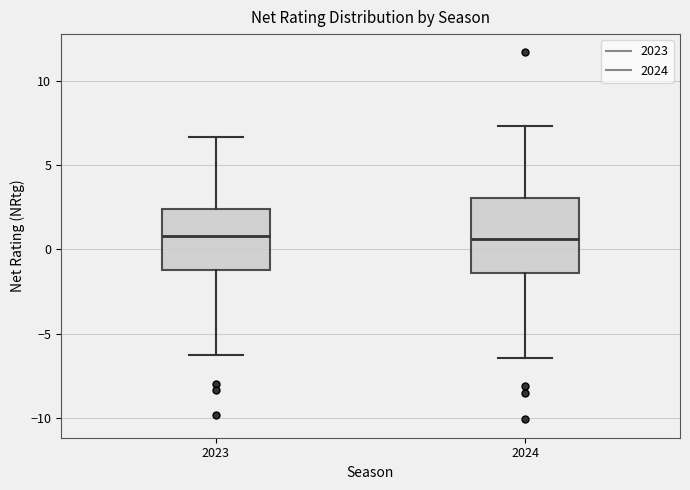

Comparing the boxes themselves (not the whiskers), which one is the tallest?

2024